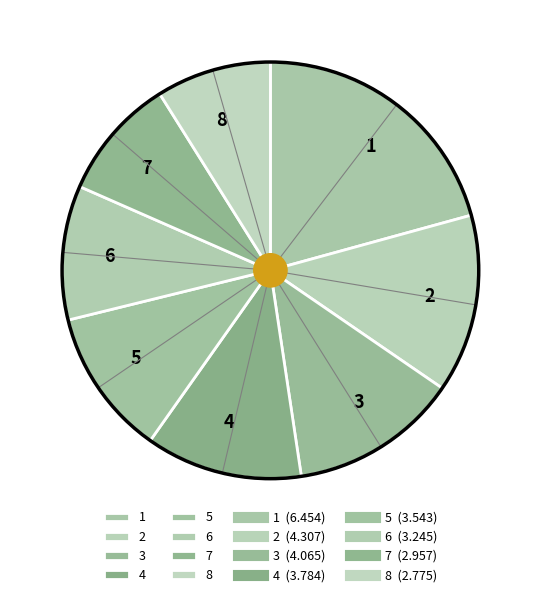

Is the sum of 1 and 6 greater than half?

No